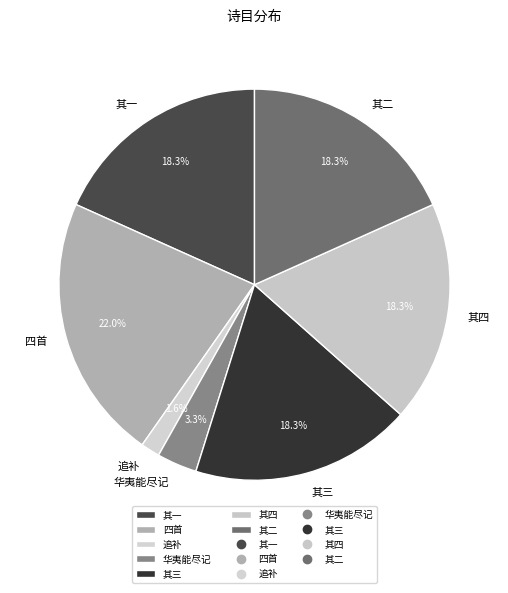

Is the sum of 华夷能尽记 and 其二 greater than half?

No